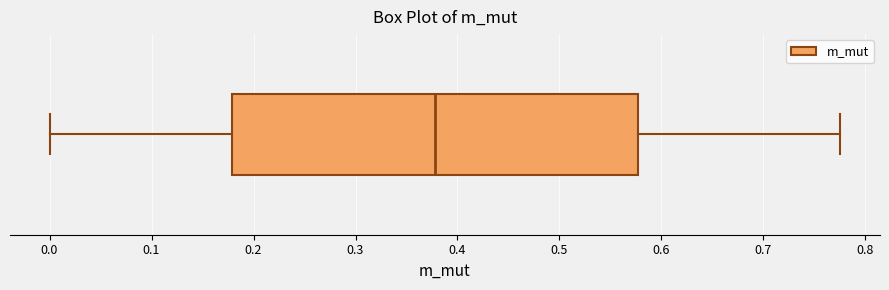

Transcribe this box plot: give where the median line is, the range the box spans, and where the two whiskers end, as read against the x-axis. The values are not printed on the chart, so give them approximately, as read against the axis.

median 0.38, box 0.18 to 0.58, whiskers 0.00 to 0.78